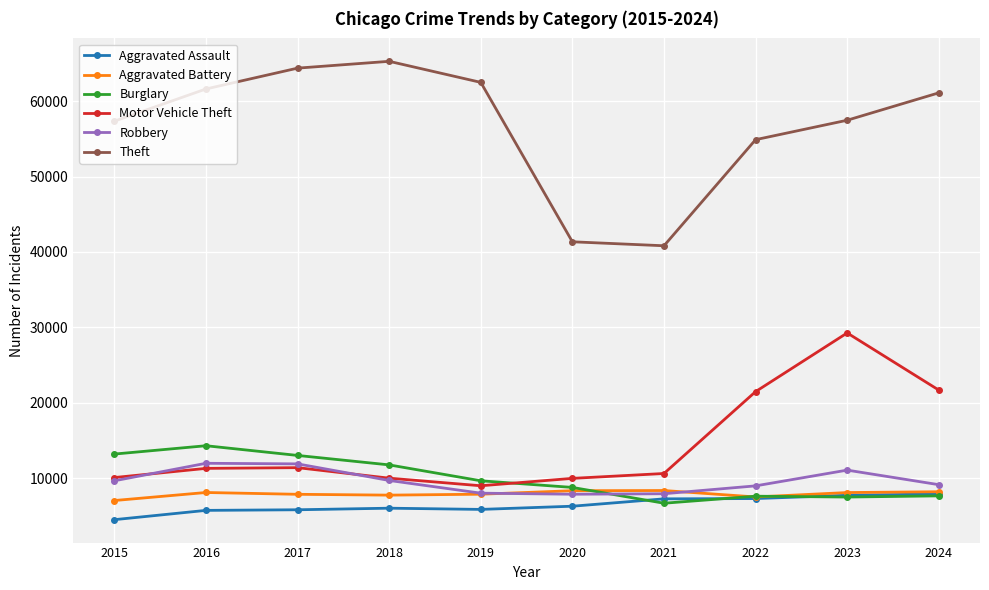

Is this an area chart (filled region under the line)?

No